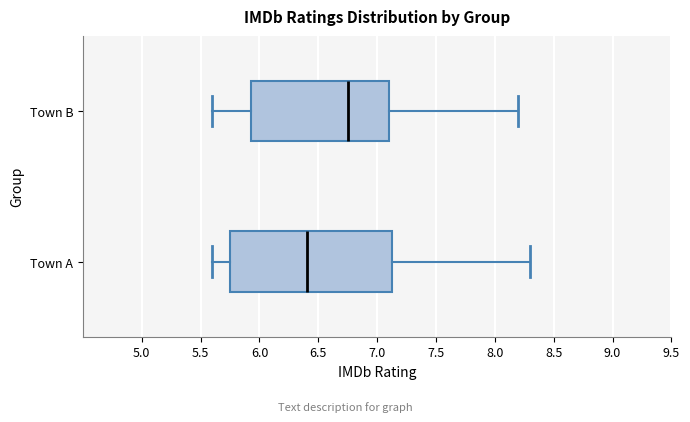

Reading bottom to top, transcribe this box plot: for each box, give where its median line is, the range the box spans, and where its two whiskers end, as read against the x-axis. The values are not printed on the chart, so give them approximately, as read against the axis.

Town A: median 6.40, box 5.75 to 7.15, whiskers 5.60 to 8.30
Town B: median 6.75, box 5.95 to 7.10, whiskers 5.60 to 8.20